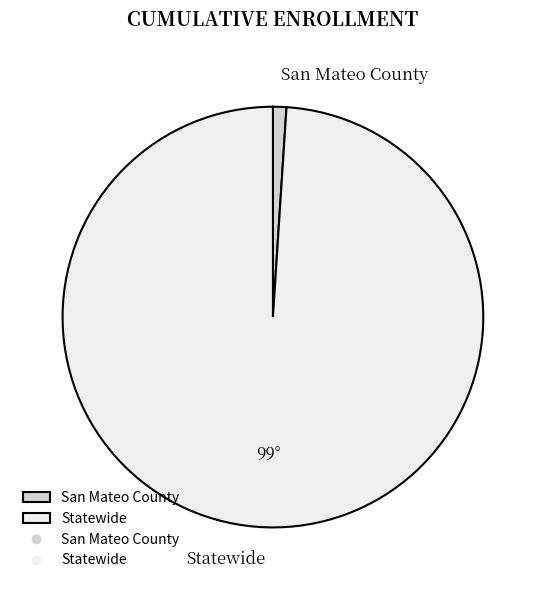

Between Statewide and San Mateo County, which is larger?

Statewide